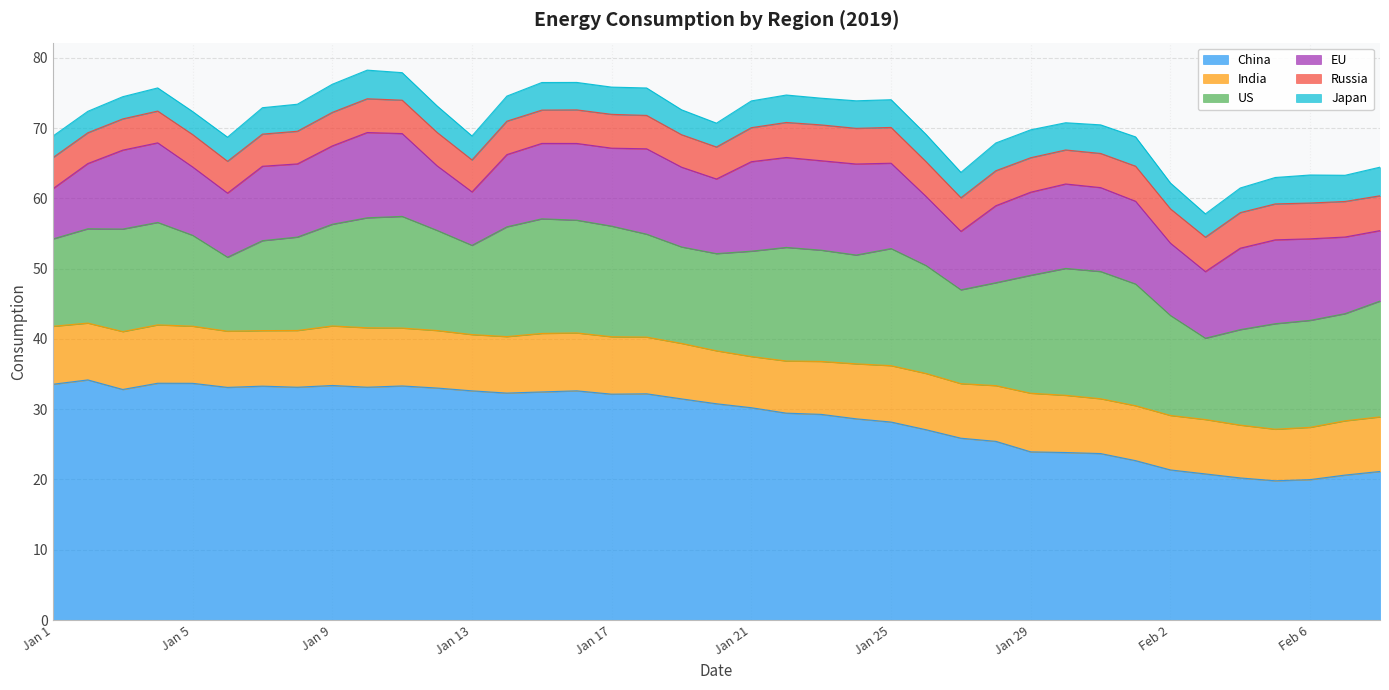

True or false: US and Russia intersect in this chart.

False